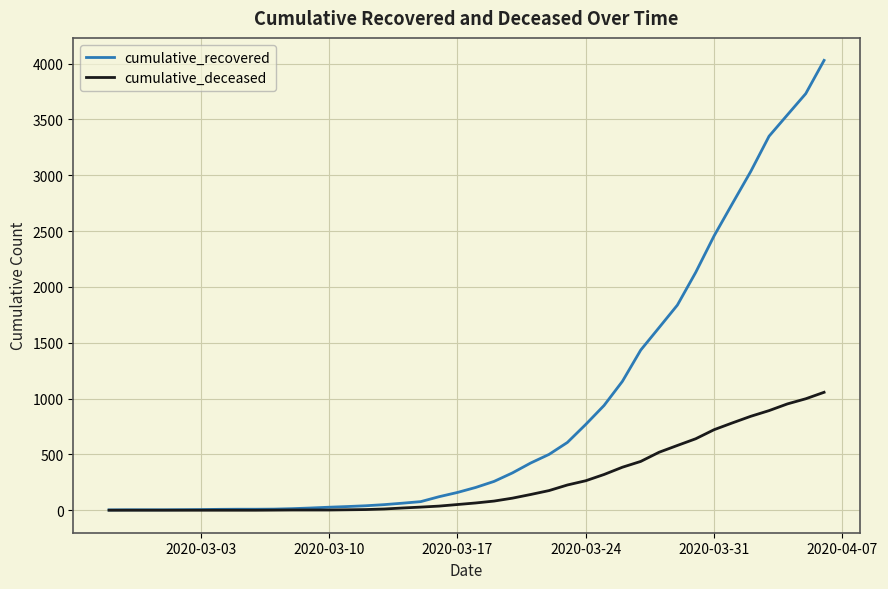

List the series in order of their overall mean, highest first.

cumulative_recovered, cumulative_deceased